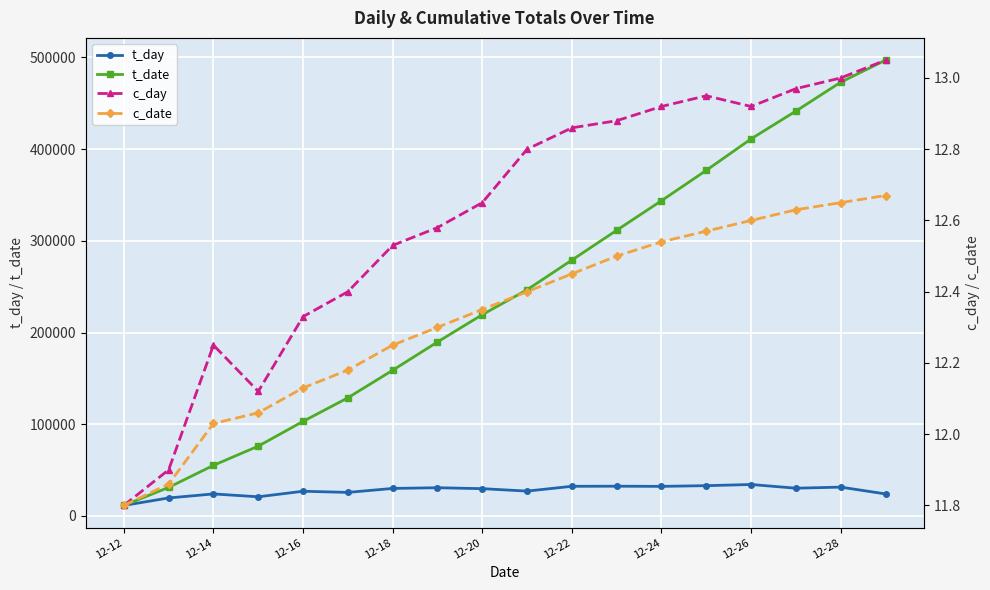

At which label does t_date reach its minimum?

12-12